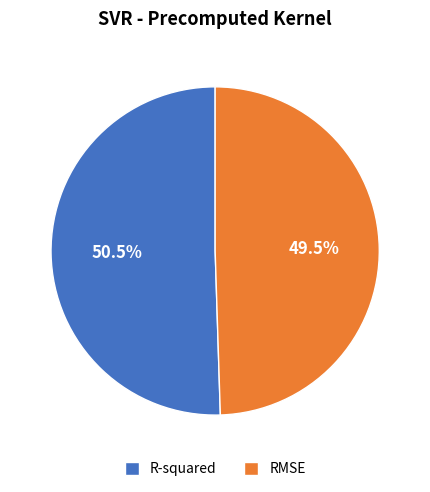

What portion of the pie excludes R-squared?

49.5%